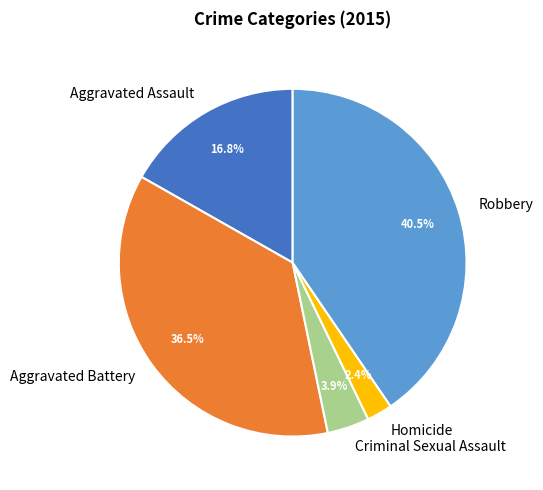

Is there any slice that represents more than half of the pie?

No